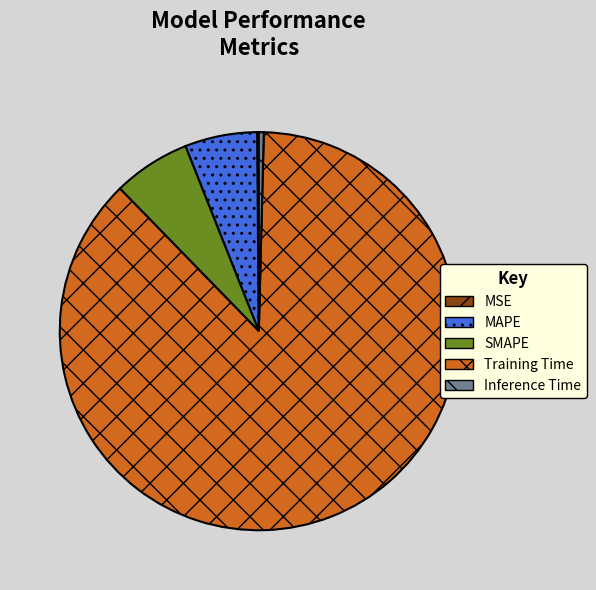

Do SMAPE and Training Time together represent more than half of the pie?

Yes